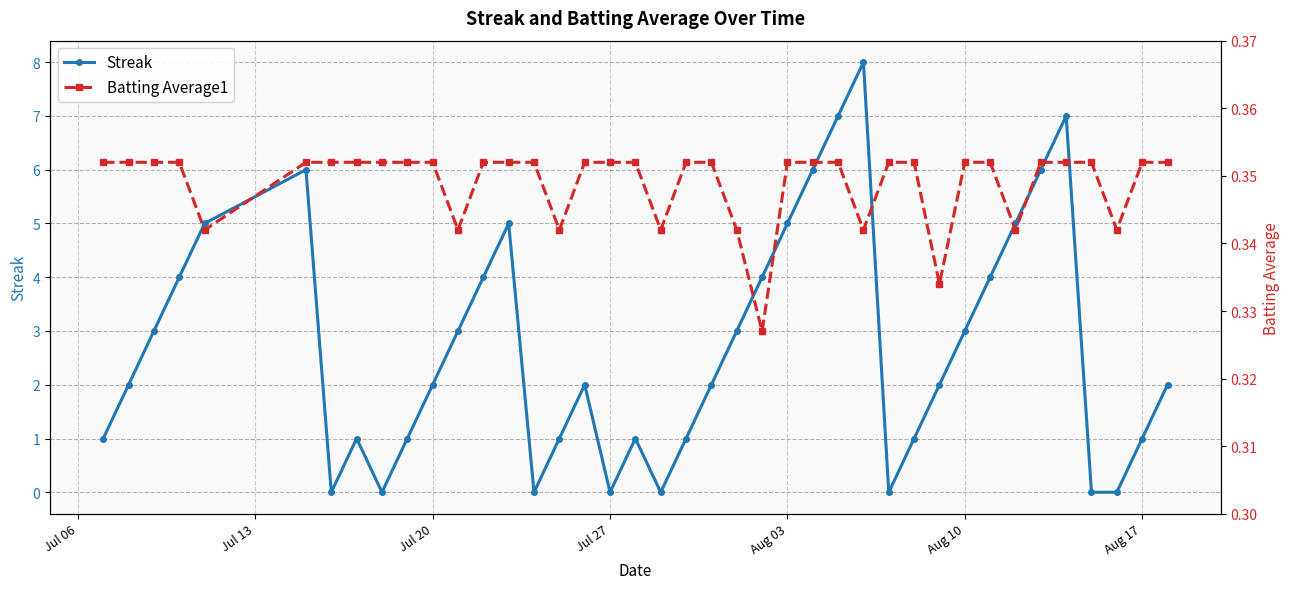

The value of Streak at Aug 17 is 0. True or false?

False